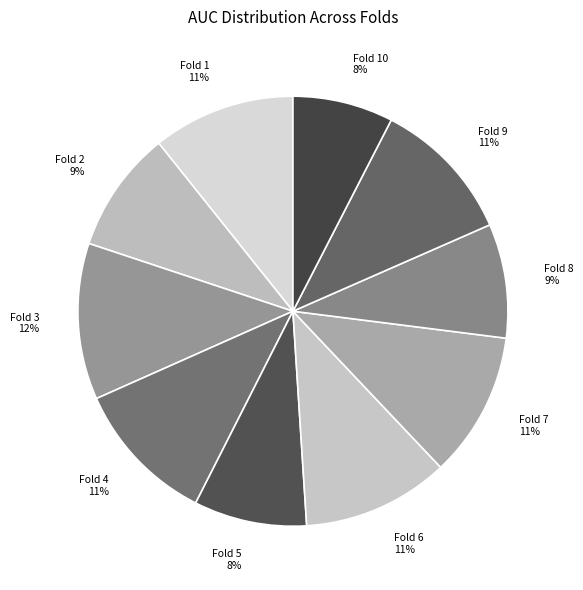

Combined, do Fold 6 and Fold 2 account for over 50%?

No